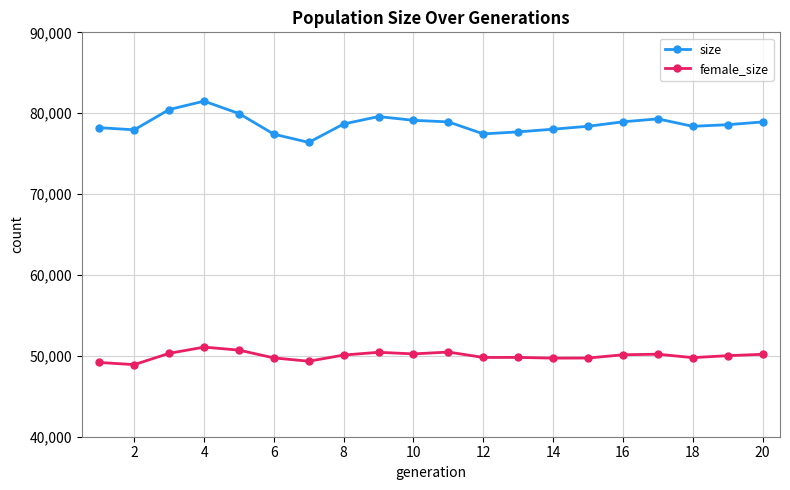

Which series has the widest spread of values?

size